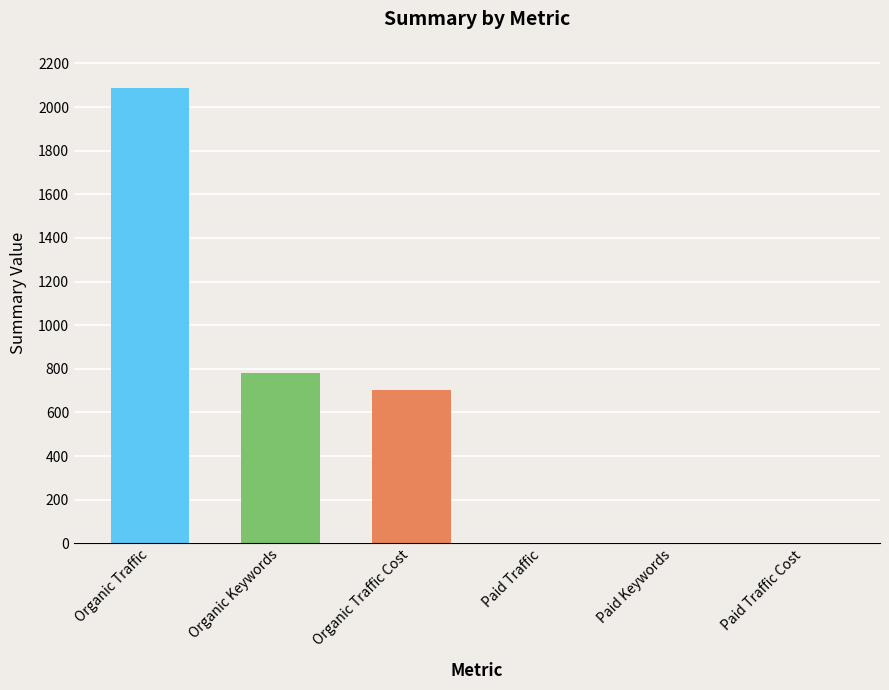

Where does the data first go above 701?

Organic Traffic